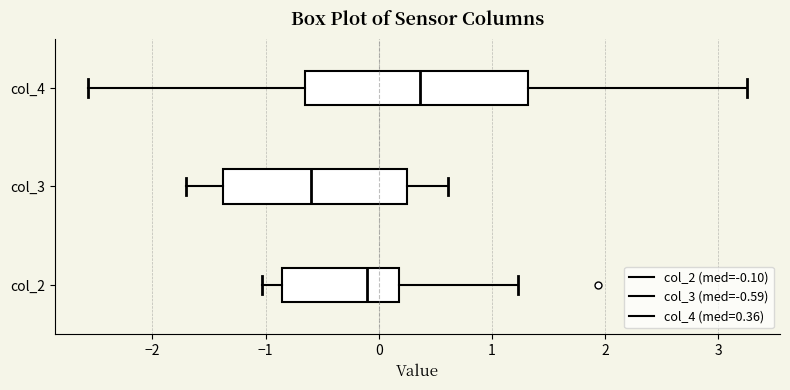

Where is the right edge of the box for col_3 on the x-axis? The values are not printed on the chart, so give them approximately, as read against the axis.

0.2